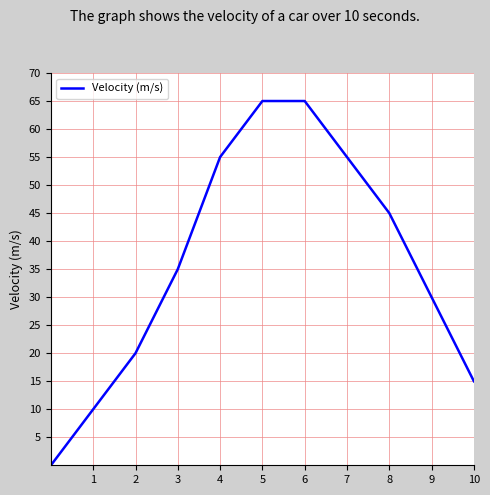

What is the maximum value shown in the chart?

65